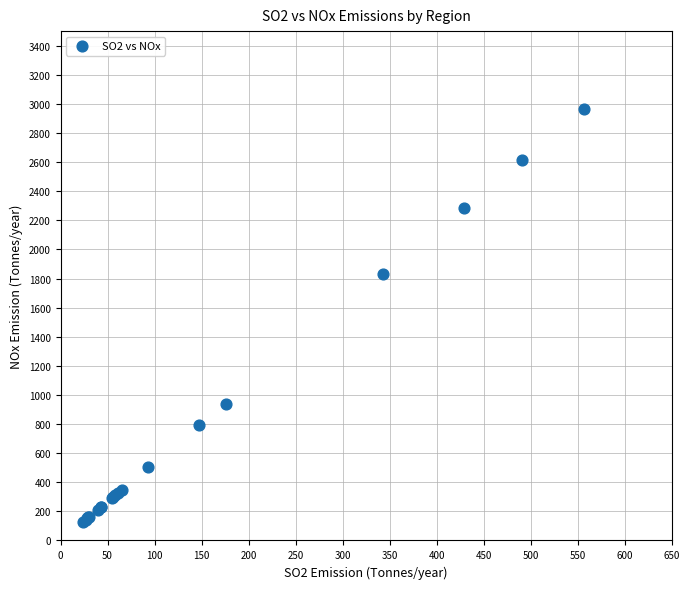

What Y value in the scatter plot is closest to 1547?

1831.4